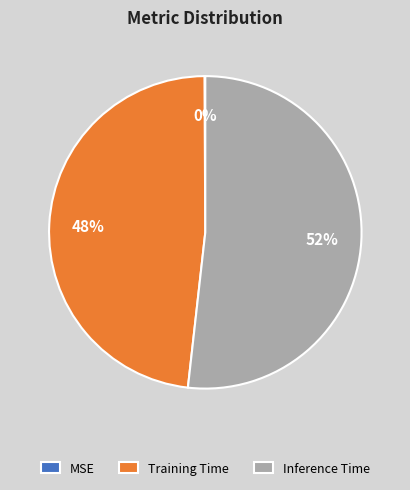

True or false: Training Time accounts for 48% of the total.

True